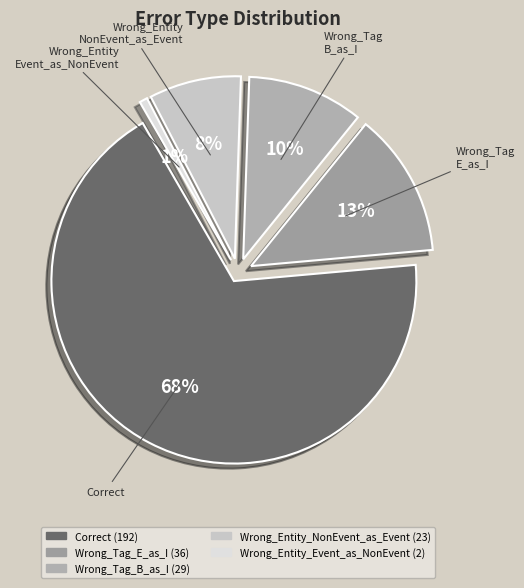

To the nearest percent, what is the combined percentage of Wrong_Entity_NonEvent_as_Event and Wrong_Tag_B_as_I?

18%